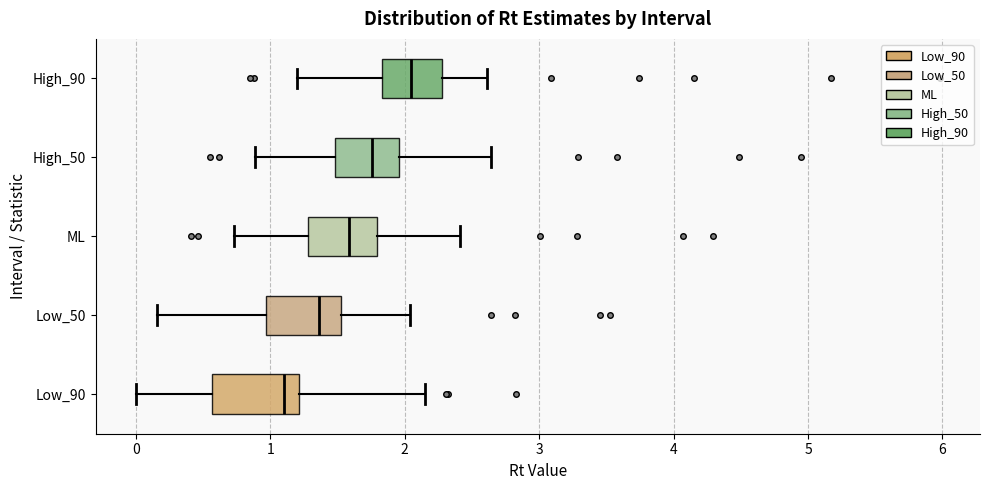

Reading bottom to top, transcribe this box plot: for each box, give where its median line is, the range the box spans, and where its two whiskers end, as read against the x-axis. The values are not printed on the chart, so give them approximately, as read against the axis.

Low_90: median 1.1, box 0.6 to 1.2, whiskers 0.0 to 2.2
Low_50: median 1.4, box 1.0 to 1.5, whiskers 0.2 to 2.0
ML: median 1.6, box 1.3 to 1.8, whiskers 0.7 to 2.4
High_50: median 1.8, box 1.5 to 2.0, whiskers 0.9 to 2.6
High_90: median 2.1, box 1.8 to 2.3, whiskers 1.2 to 2.6